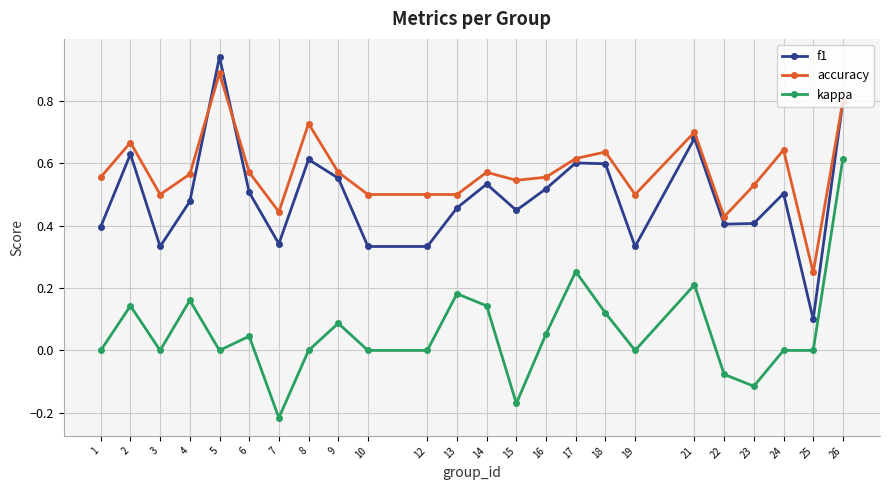

True or false: f1 has a value of 0.4 at 15.

True